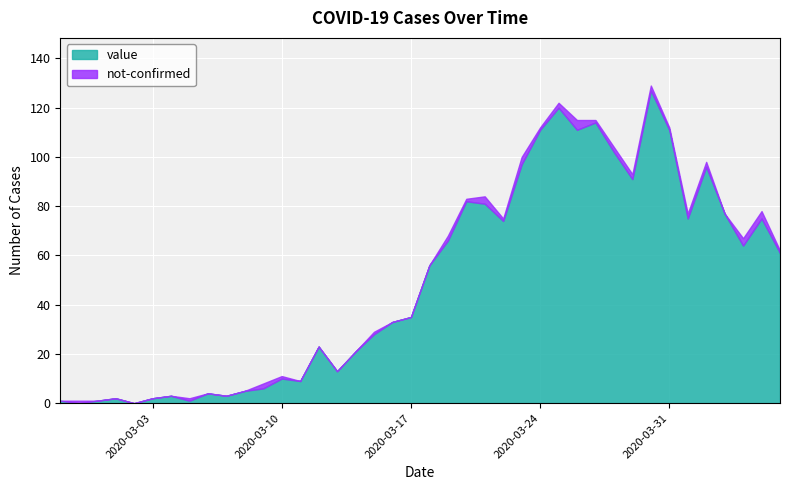

Reading right to left, list all the values displayed in this chart.

value: 61	75	64	77	96	75	111	127	91	102	114	111	120	111	97	74	81	82	66	56	35	33	28	21	13	23	9	10	6	5	3	4	1	3	2	0	2	1	0	1
not-confirmed: 1	3	3	0	2	2	1	2	2	2	1	4	2	1	3	1	3	1	2	0	0	0	1	0	0	0	0	1	2	0	0	0	1	0	0	0	0	0	1	0